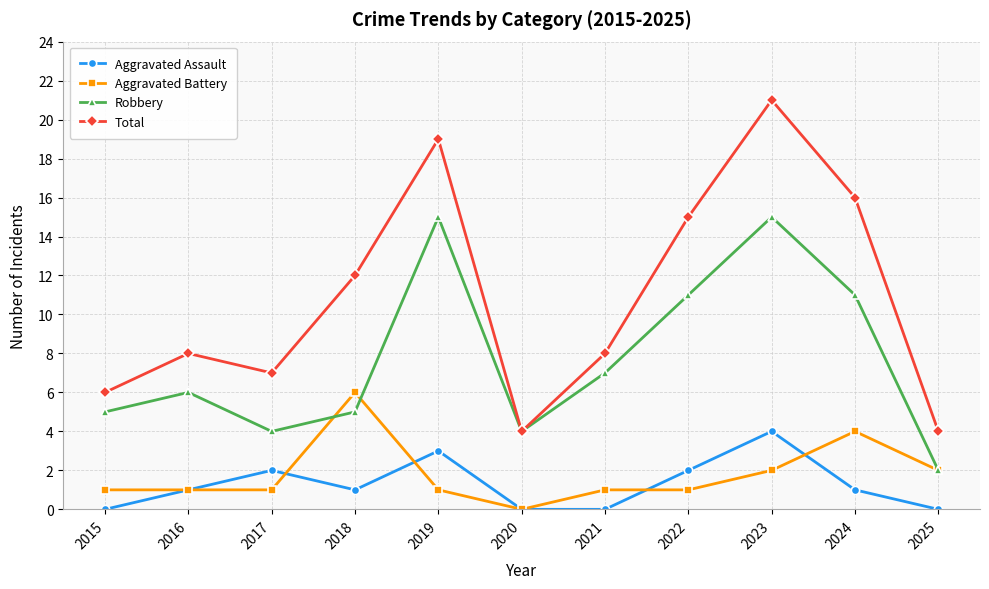

True or false: Aggravated Assault has a value of 2 at 2023.

False